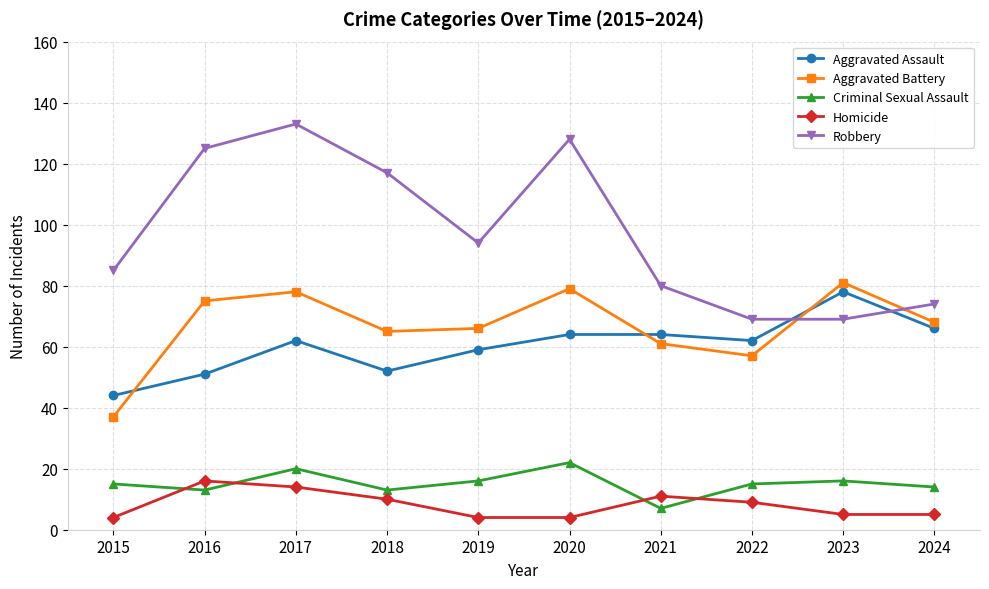

The value of Aggravated Assault at 2019 is 59. True or false?

True